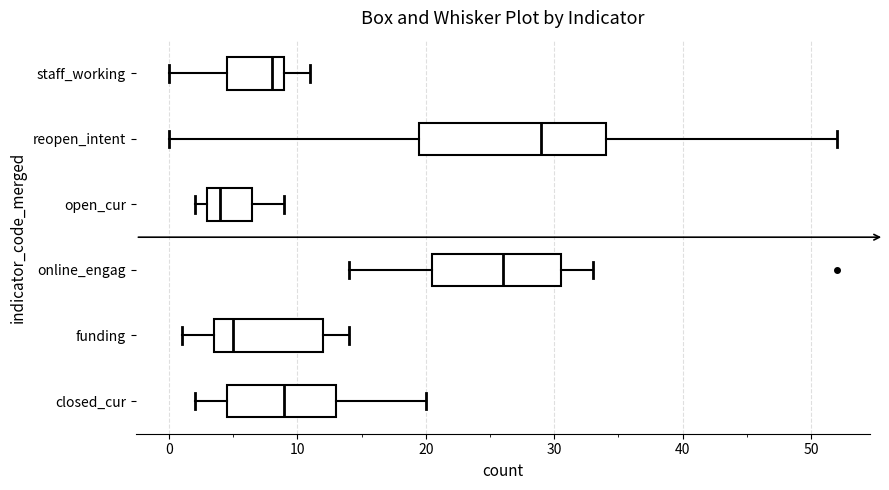

Comparing the boxes themselves (not the whiskers), which one is the widest?

reopen_intent